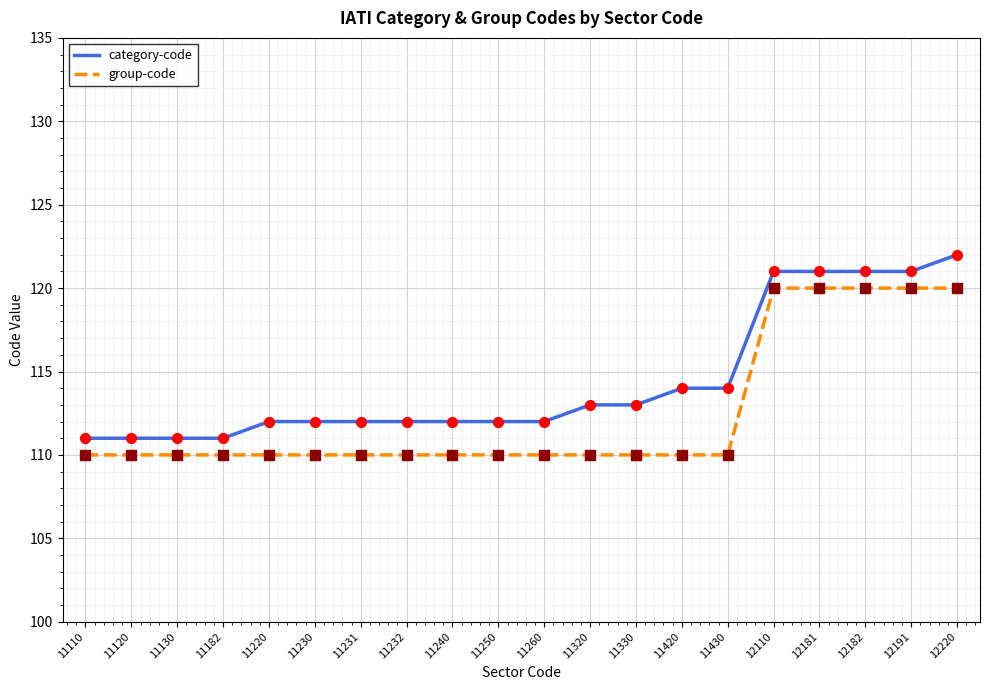

Is the value of group-code at 11130 greater than the value of category-code at 11240?

No